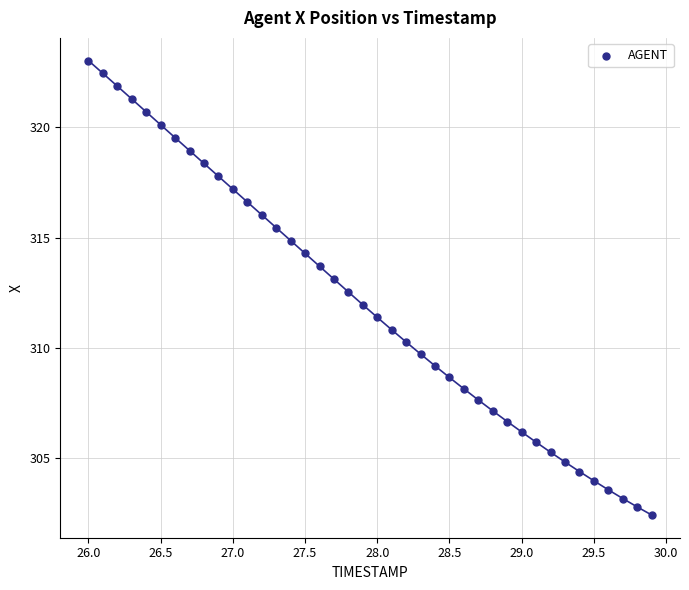

What is the range of Y values (max minus min)?

20.6